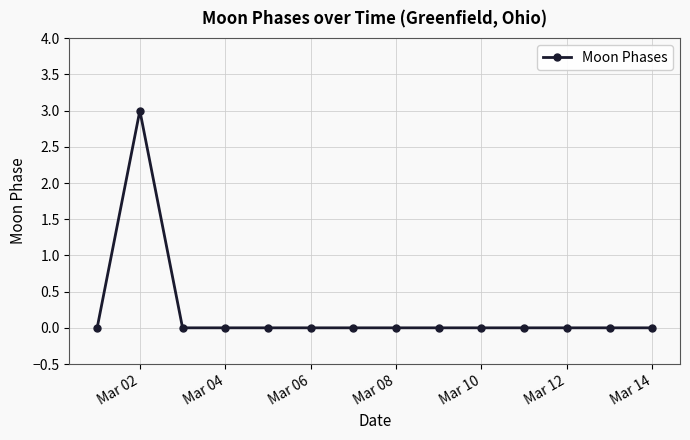

What is the difference between the maximum and second lowest values?

3